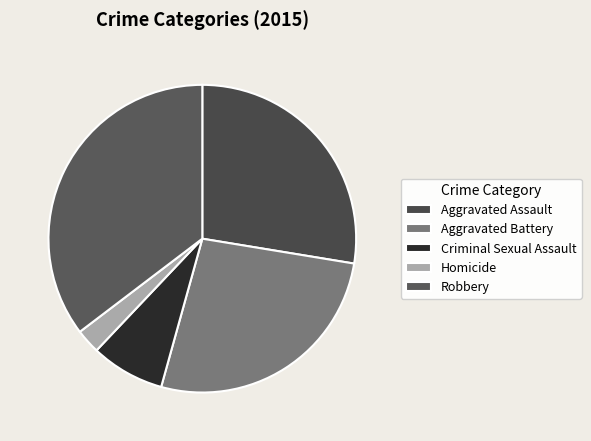

To the nearest percent, what is the difference between the Aggravated Assault and Homicide slice percentages?

25%